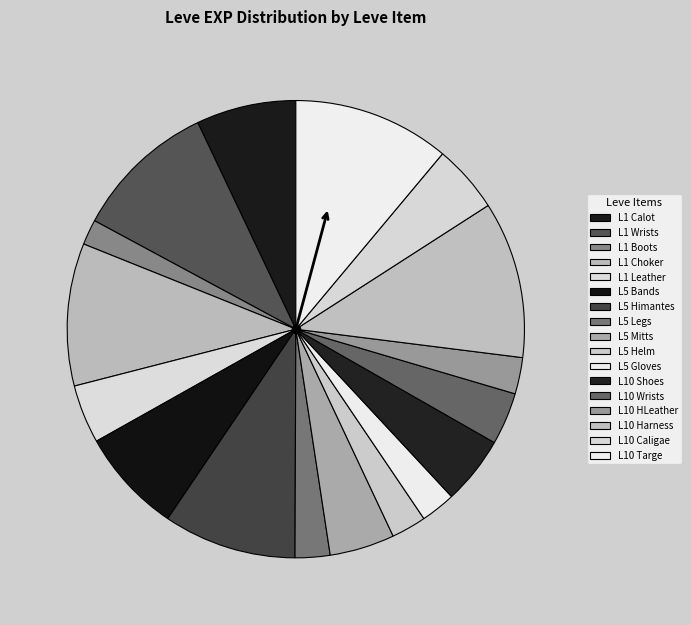

Count the number of slices in the pie.

17